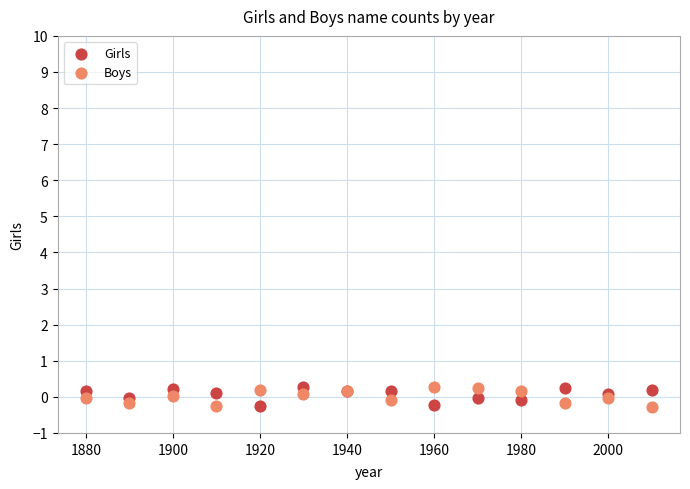

What is the X range (max minus min) for the scatter plot?

130.0